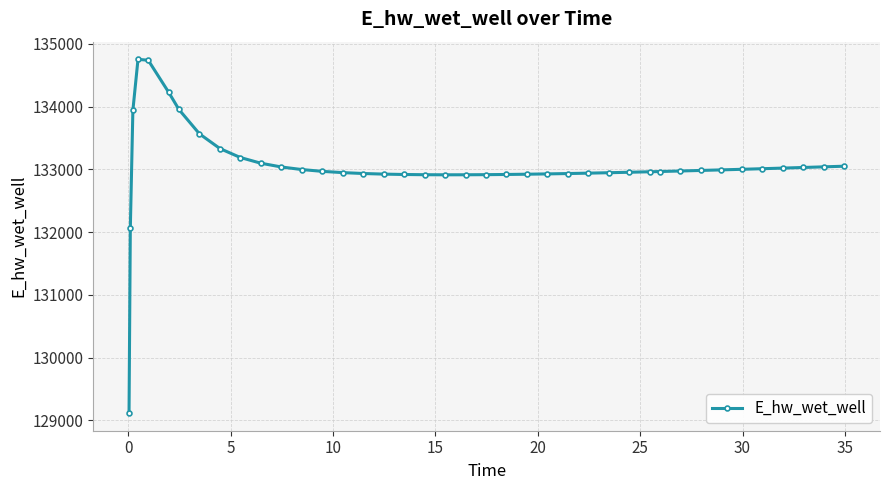

What is the value of the 2nd point from the left?

132057.5